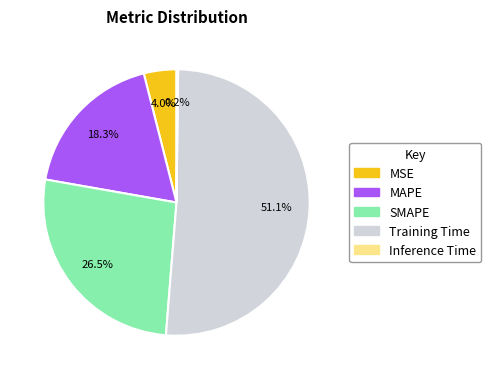

Between MSE and SMAPE, which is larger?

SMAPE